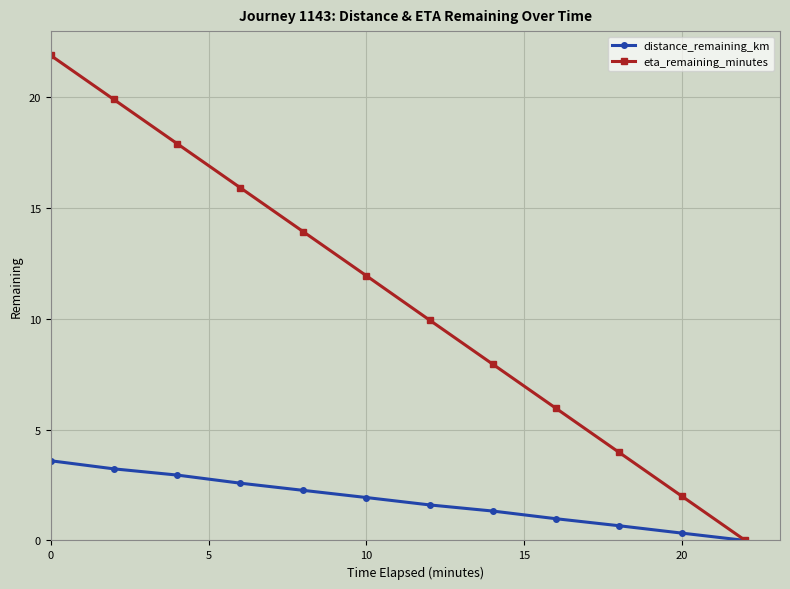

What is the value of the distance_remaining_km point at the 10th from the left?

0.7